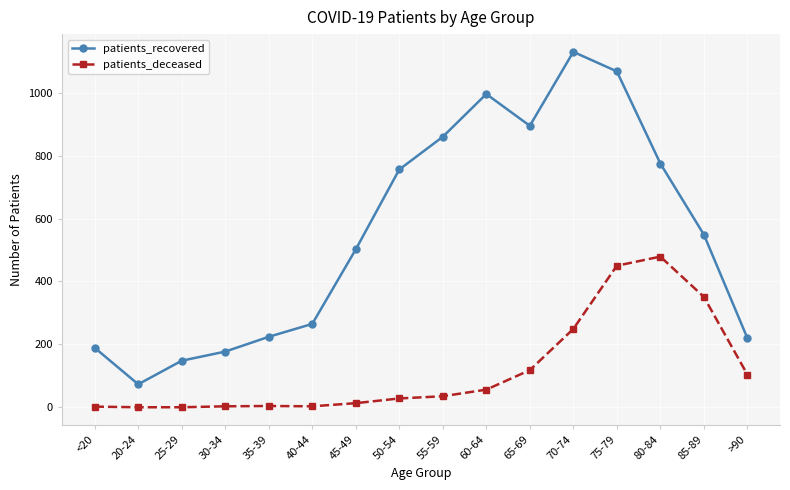

At 70-74, list the series in order from smallest to largest.

patients_deceased, patients_recovered